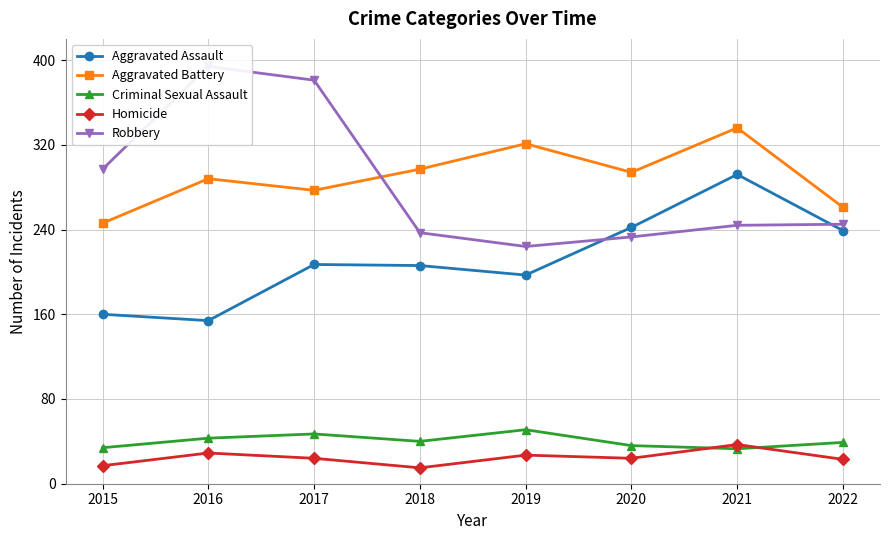

Which category has the lowest value in the Homicide series?

2018